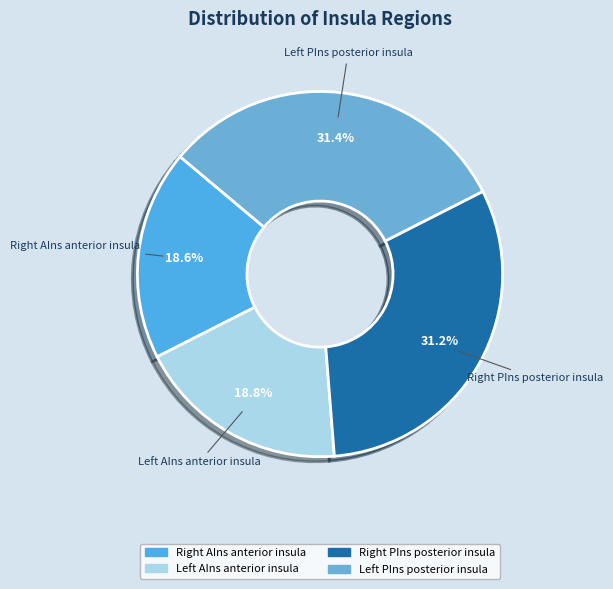

Does any single category account for the majority?

No